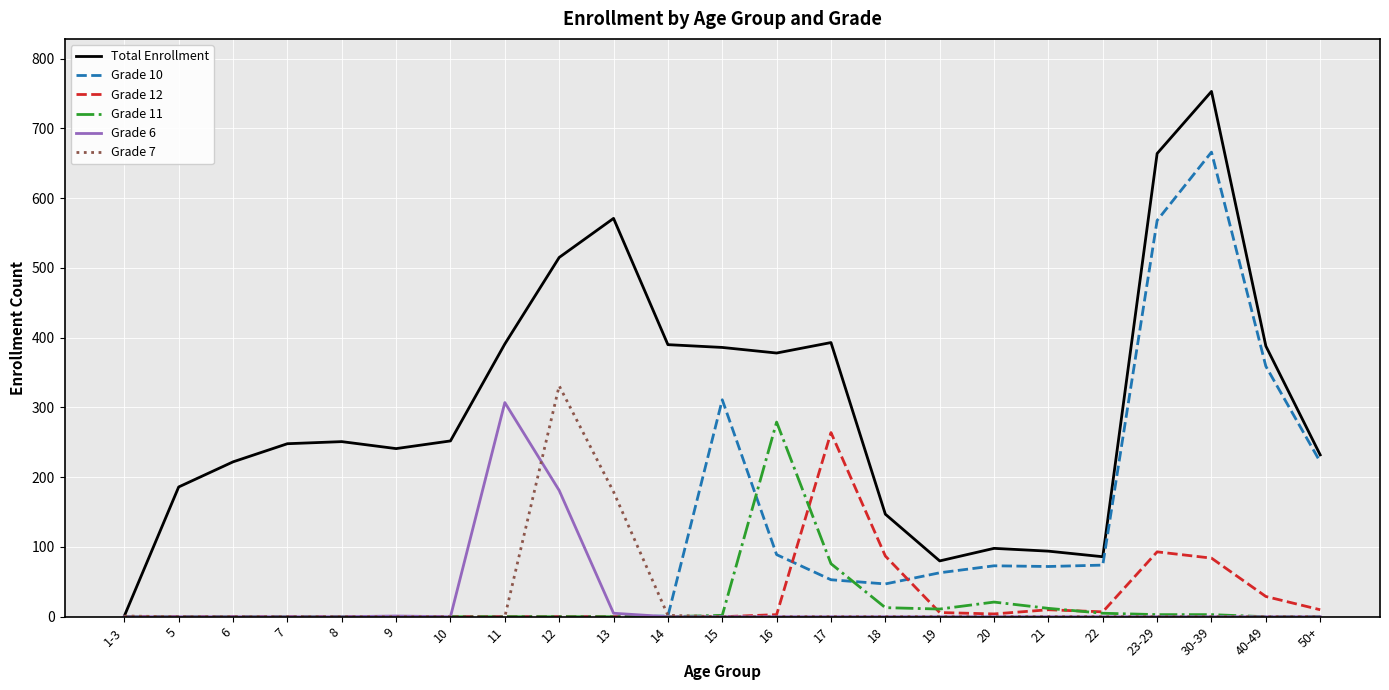

Which series has the widest spread of values?

Total Enrollment